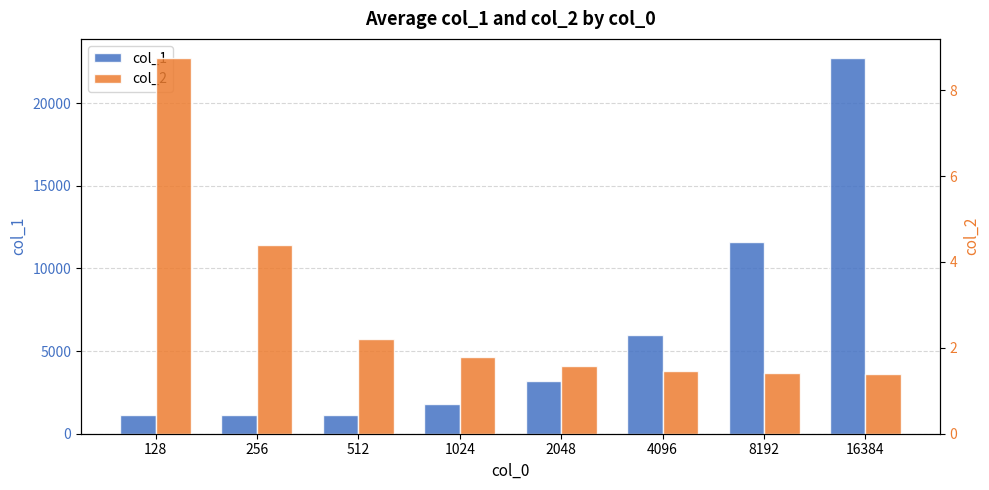

Is it true that col_2 equals 8.8 at 128?

True